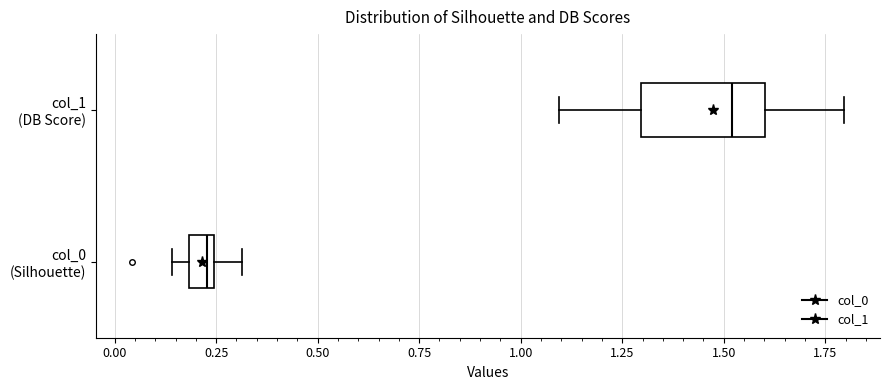

Where does the right whisker of the box for col_1 (DB Score) end on the x-axis? The values are not printed on the chart, so give them approximately, as read against the axis.

1.80